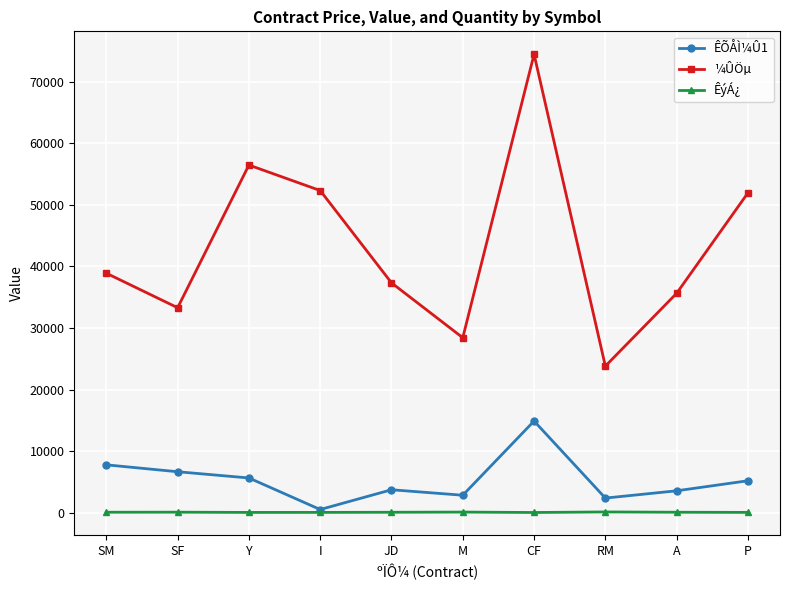

At which label is ÊÕÅÌ¼Û1 closest to 7704?

SM